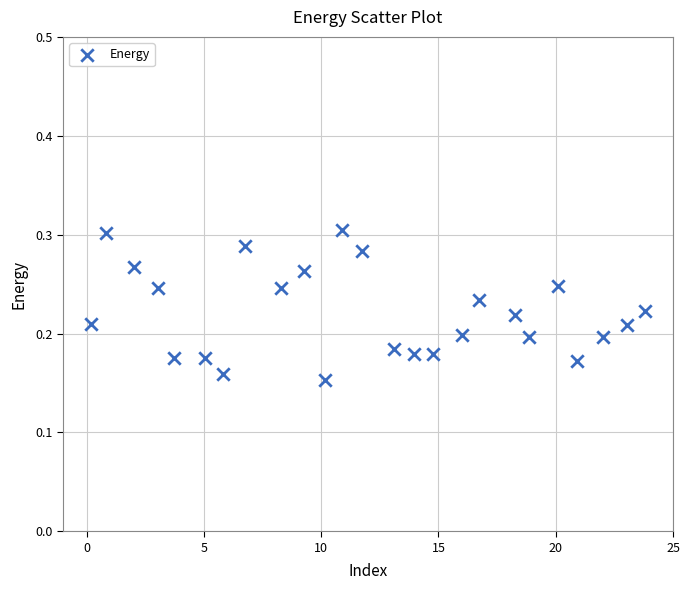

What is the range of X values (max minus min)?

23.6